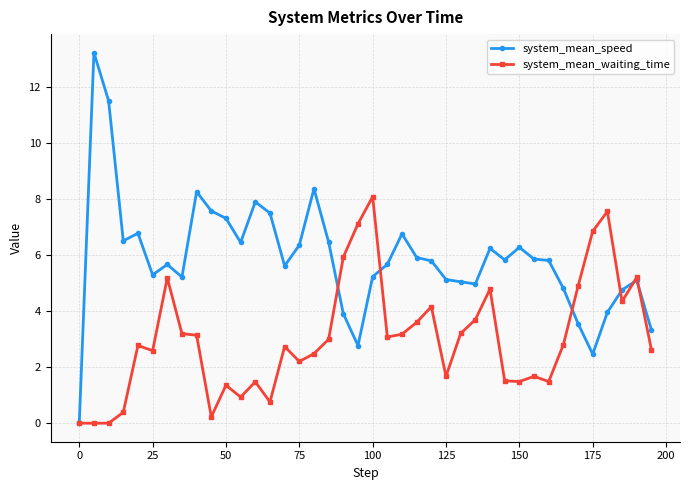

What are all the series names shown in the legend?

system_mean_speed, system_mean_waiting_time